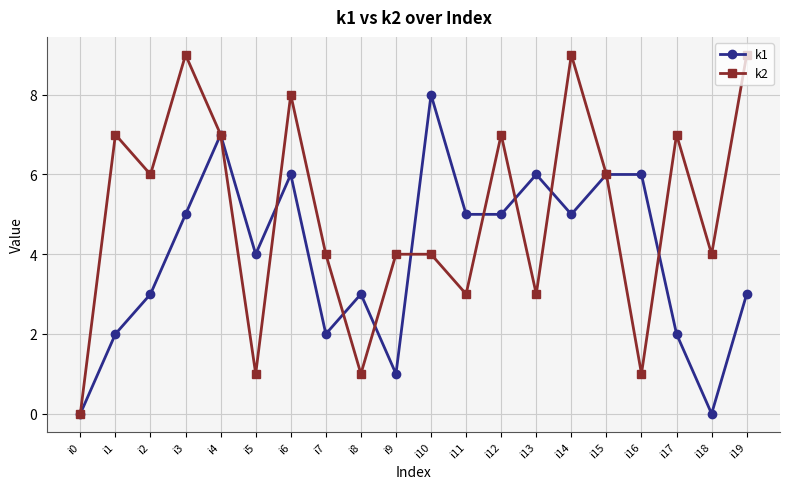

The value of k2 at i4 is 7. True or false?

True